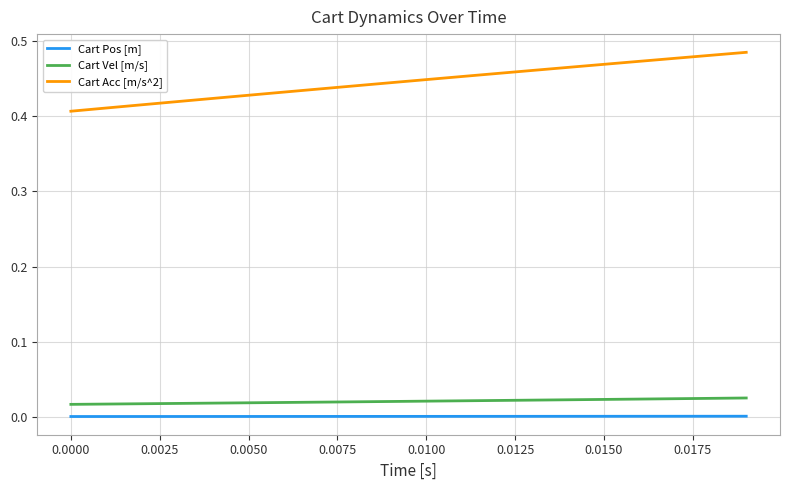

Which series has the largest total across all categories?

Cart Acc [m/s^2]